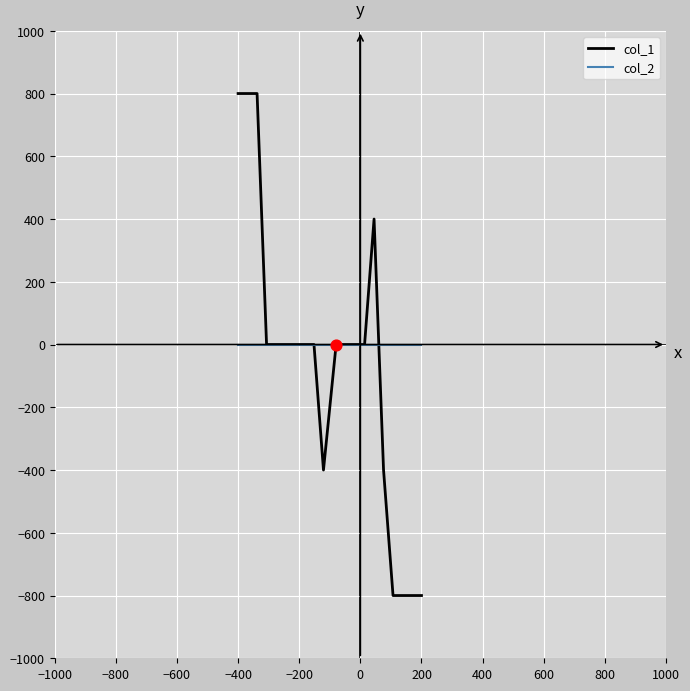

Which series has the largest range (max minus min)?

col_1